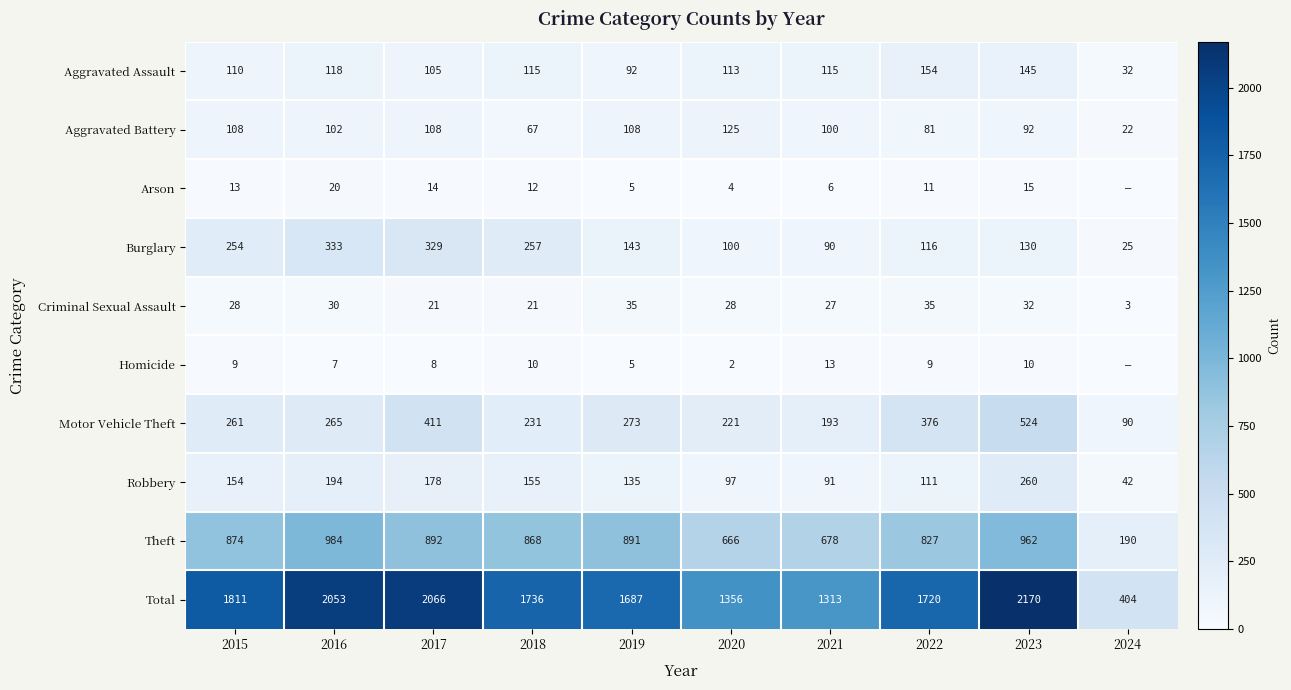

How many values in the Criminal Sexual Assault series are below 28?

4